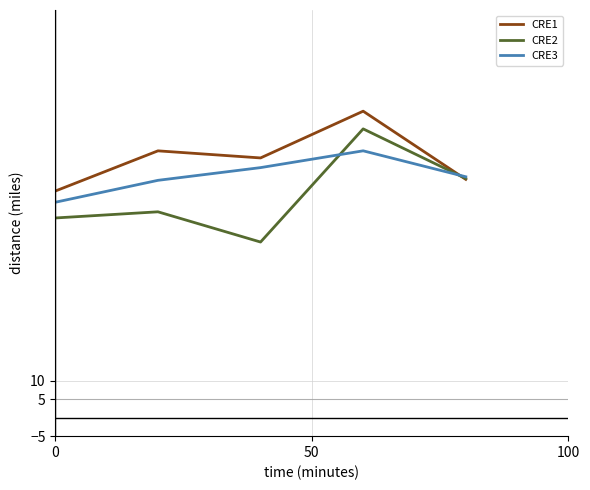

Which series has the largest total across all categories?

CRE1